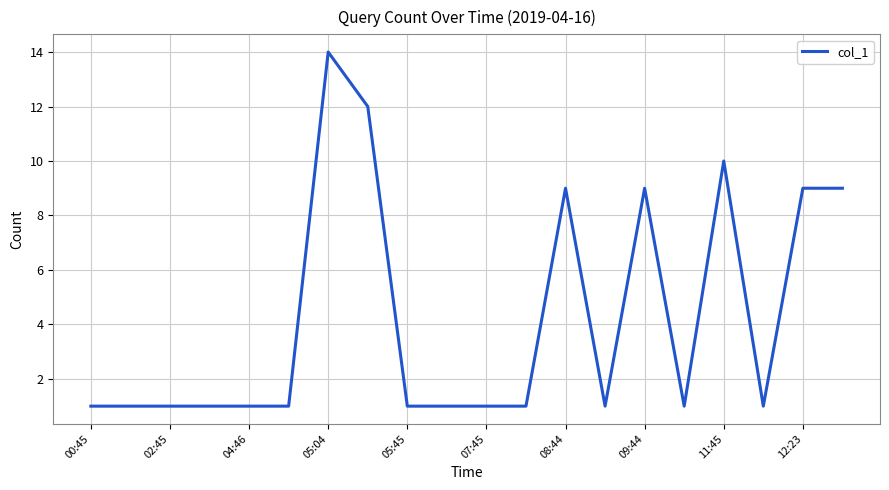

What is the greatest value displayed?

14